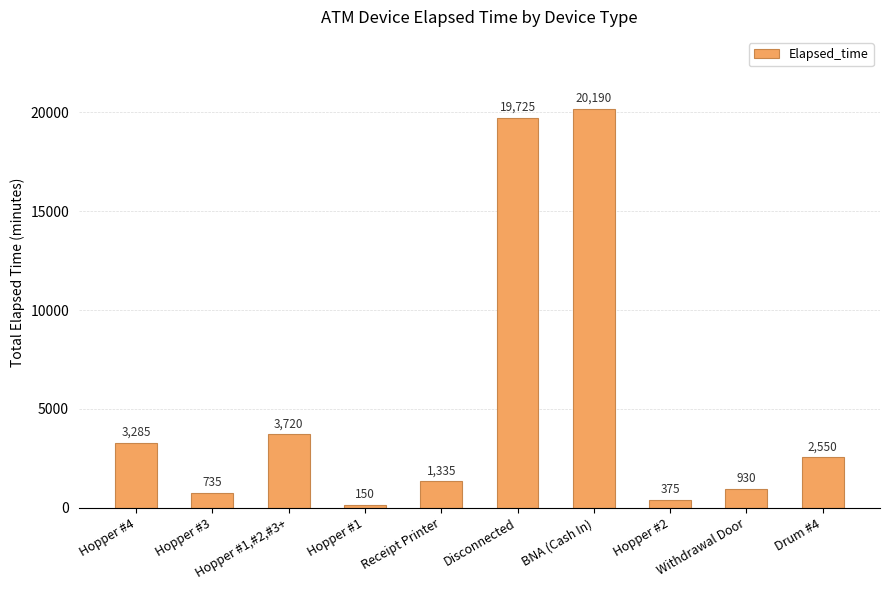

Where is the data nearest to the value 10170?

Hopper #1,#2,#3+